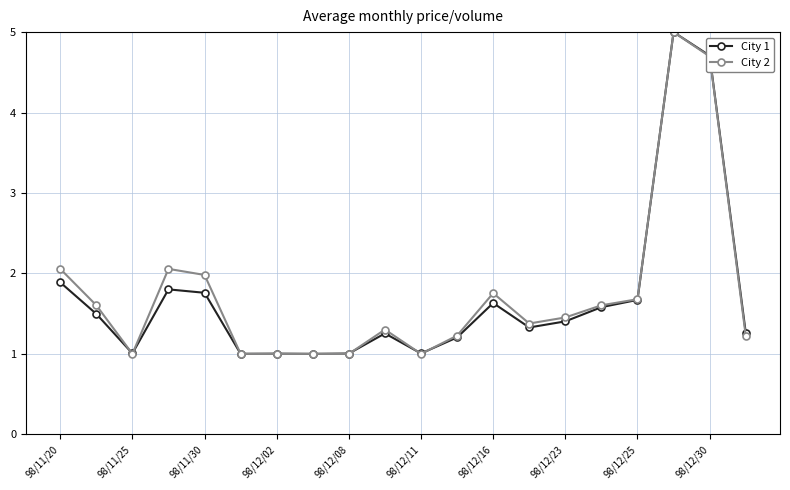

What is the maximum value shown in the chart?

5.0